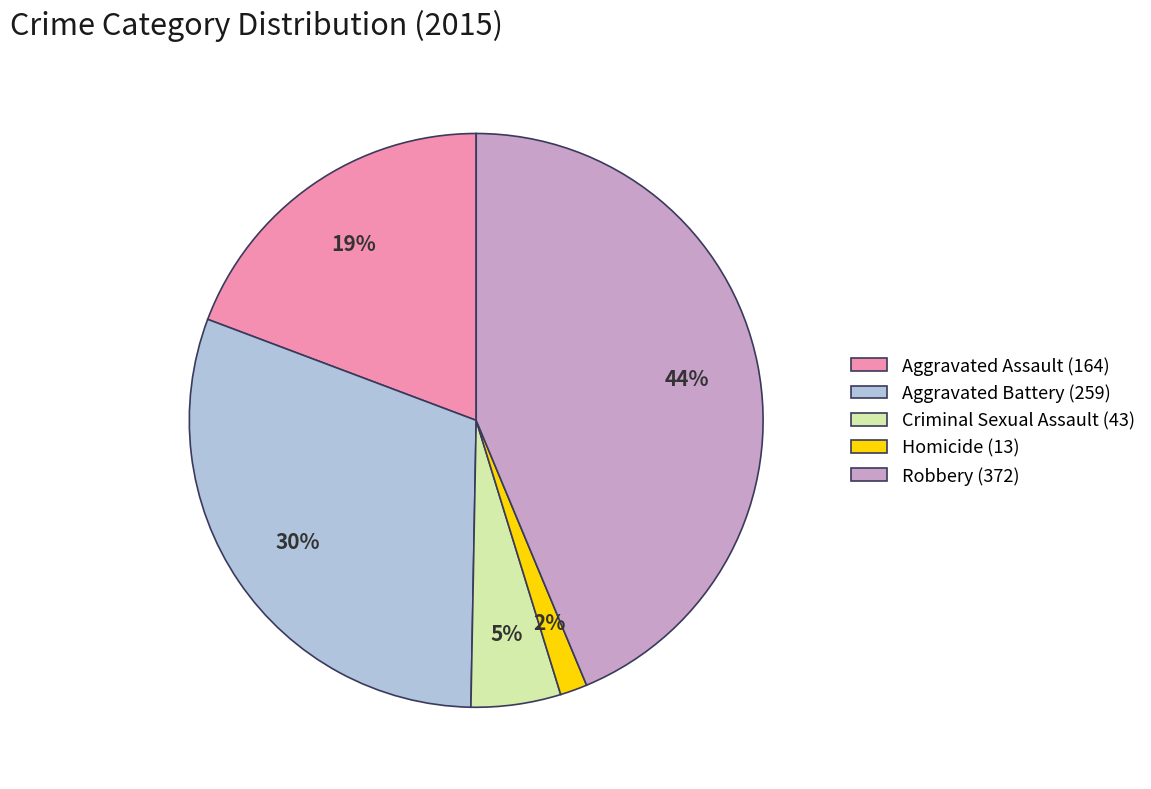

To the nearest percent, what is the combined percentage of Criminal Sexual Assault and Aggravated Assault?

24%